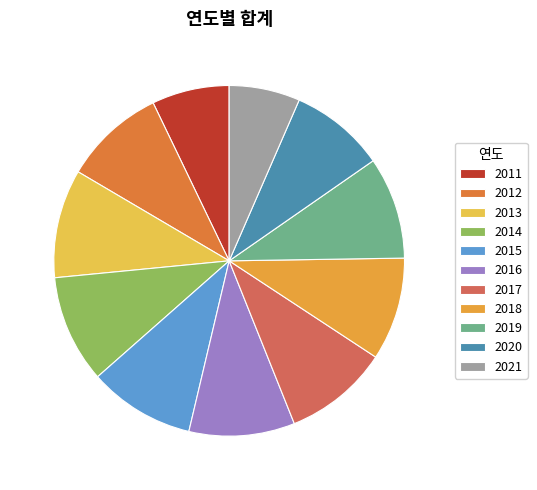

How many slices are in this pie chart?

11